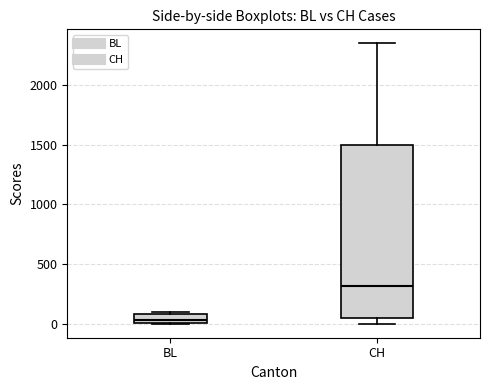

Comparing the boxes themselves (not the whiskers), which one is the tallest?

CH